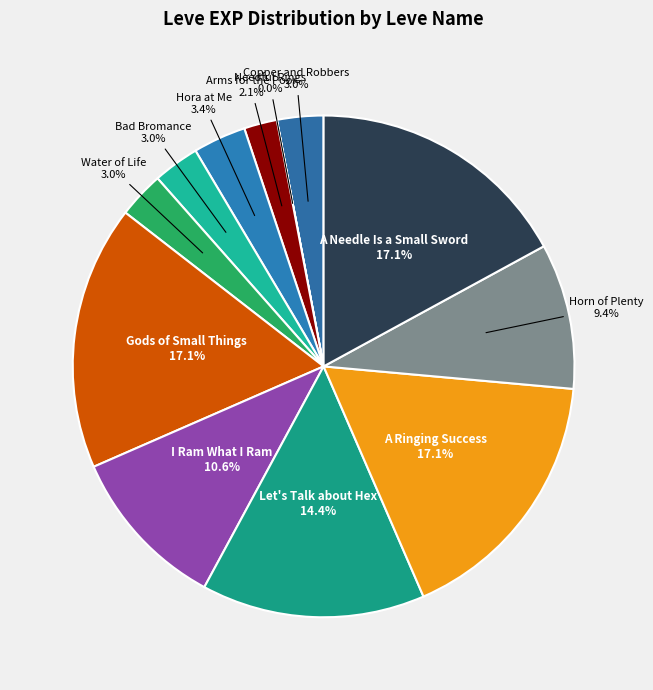

To the nearest percent, what is the combined percentage of A Ringing Success and Let's Talk about Hex?

31%